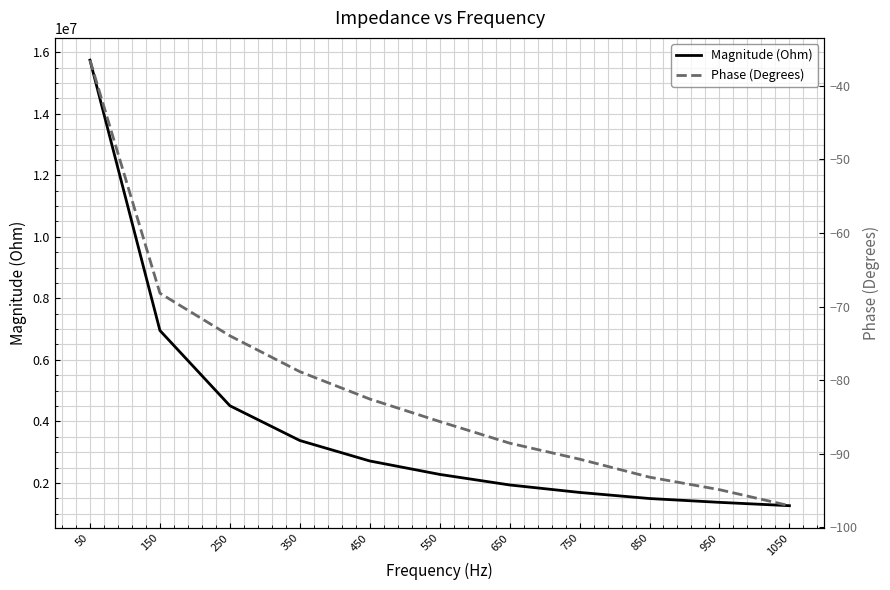

At how many categories does at least one series exceed 13512974?

1